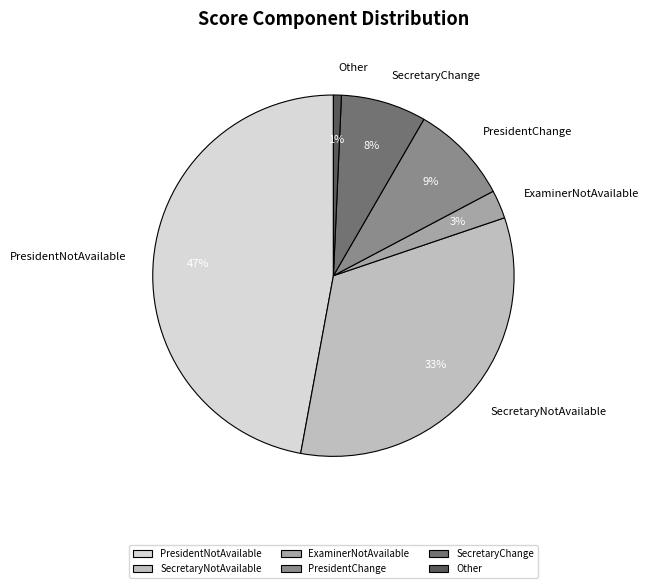

What percentage is the SecretaryNotAvailable slice, to the nearest percent?

33%